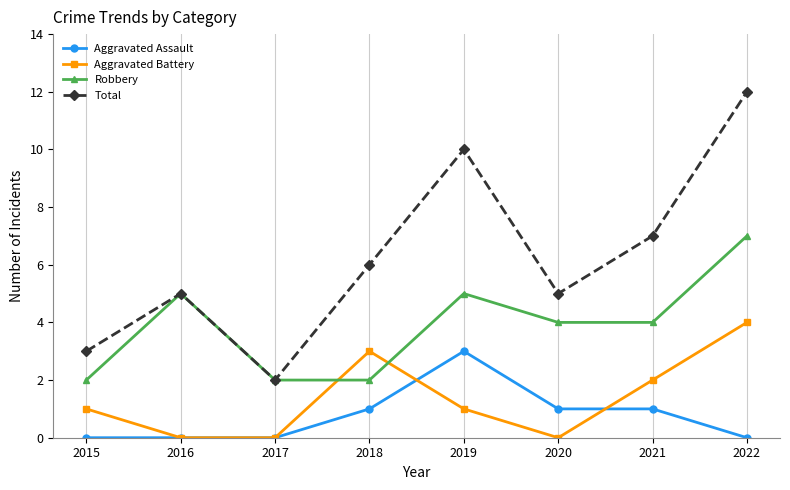

How many lines are shown in the chart?

4